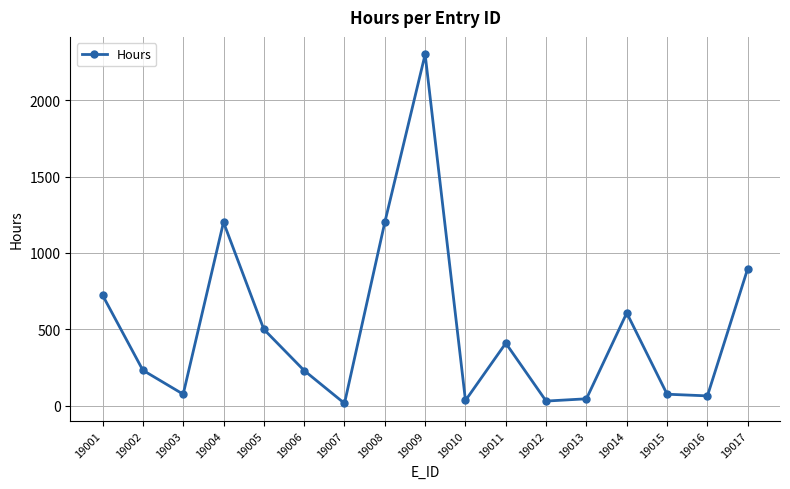

The value at 19015 is 75.0. True or false?

True